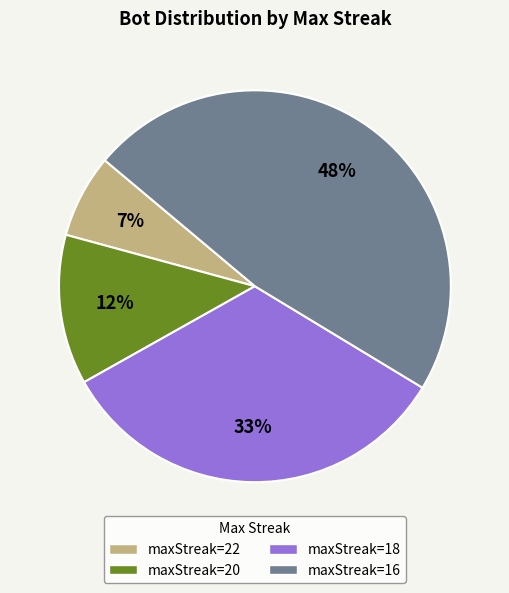

How many slices are in this pie chart?

4